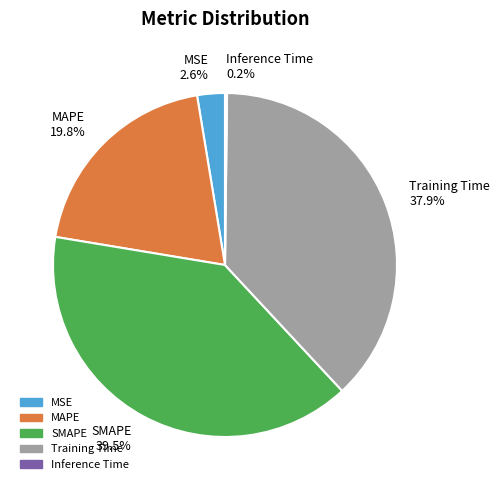

What is the largest slice in the pie chart?

SMAPE